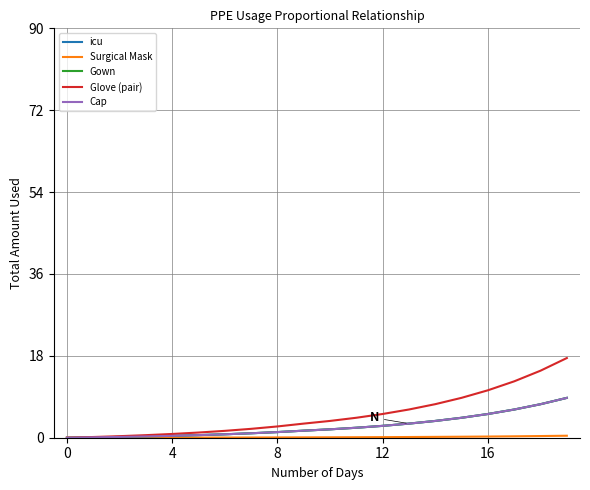

What is the label of the 17th point from the left?

16